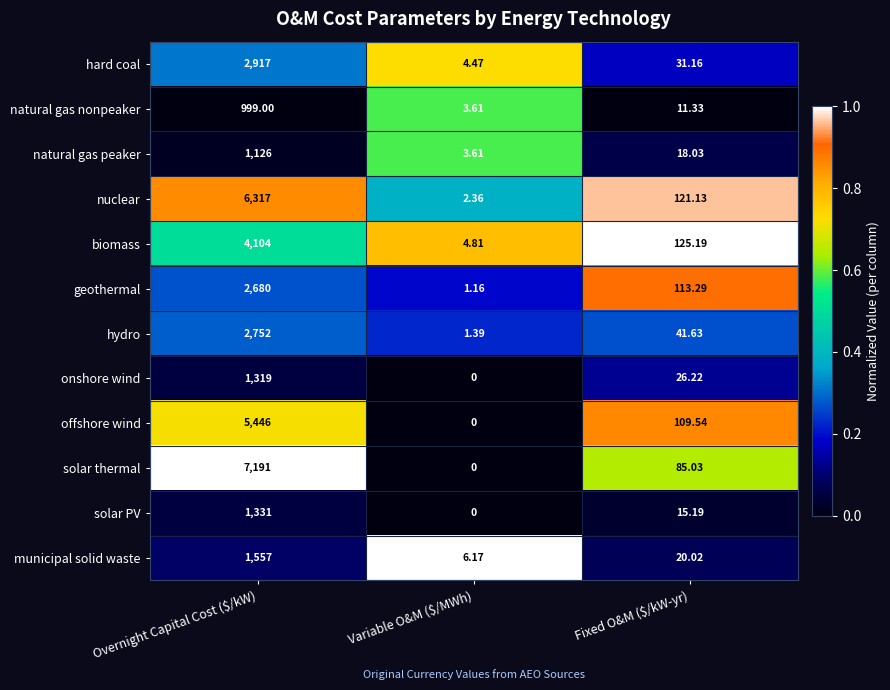

Which category has the highest value across all series?

Overnight Capital Cost ($/kW)